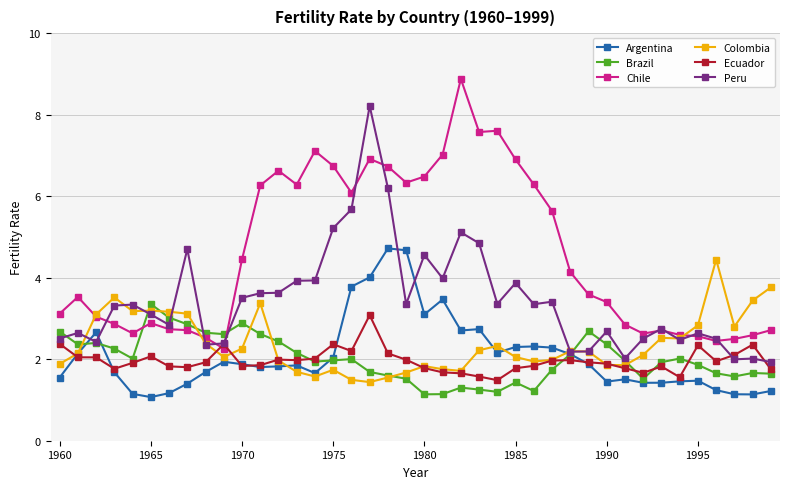

Which series has the largest total across all categories?

Chile